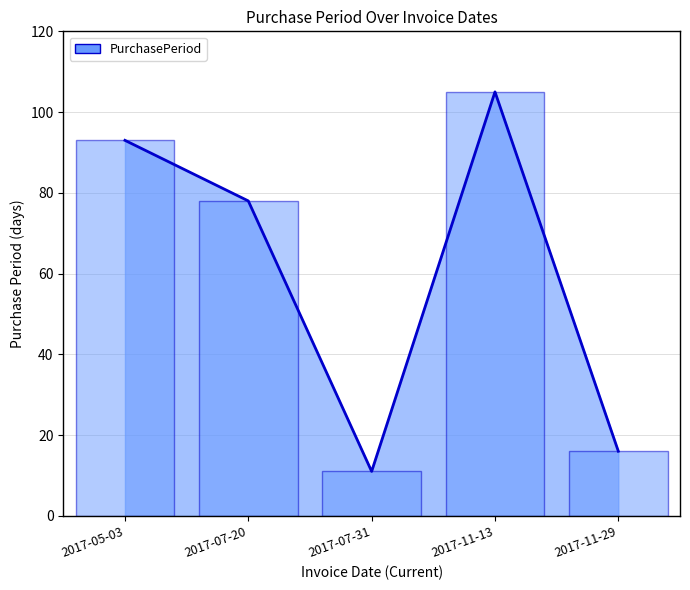

How many interior local peaks (higher than both neighbors) does the data have?

1